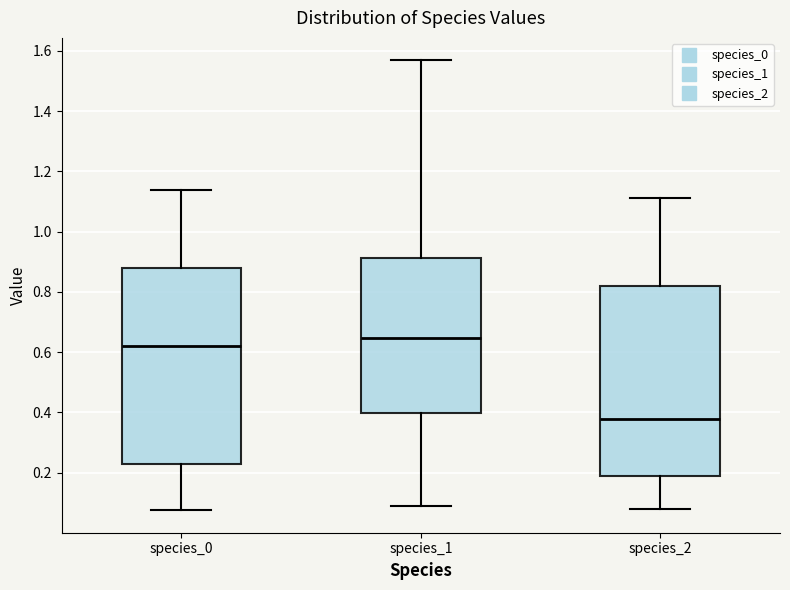

Which box has the lowest median line?

species_2